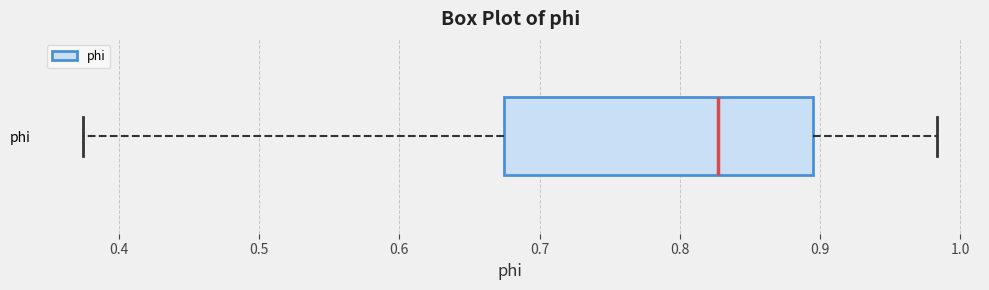

Read this box plot against the x-axis: the position of the median line, the range covered by the box, and the ends of both whiskers. The values are not printed on the chart, so give them approximately, as read against the axis.

median 0.83, box 0.67 to 0.89, whiskers 0.37 to 0.98